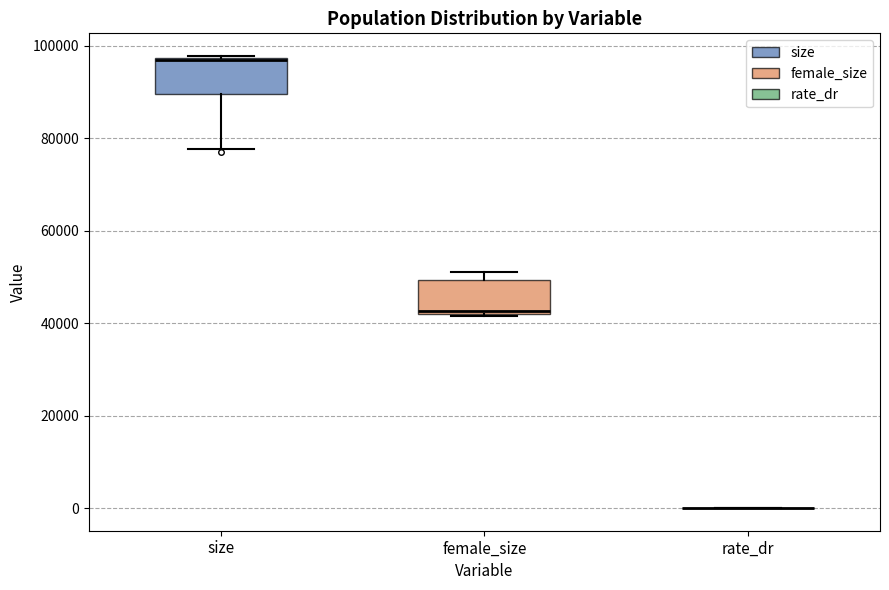

Reading left to right, read every box against the y-axis: the position of its median line, the range the box covers, and the ends of its whiskers. The values are not printed on the chart, so give them approximately, as read against the axis.

size: median 96000, box 90000 to 98000, whiskers 78000 to 98000
female_size: median 42000 (just above the box's lower edge), box 42000 to 50000, whiskers 42000 to 52000
rate_dr: box collapsed to a line at 0, whiskers 0 to 0